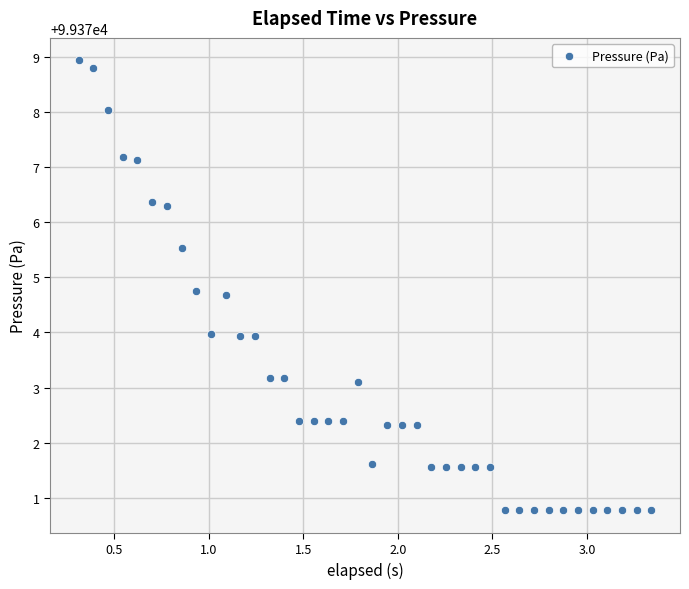

What is the range of X values (max minus min)?

3.0